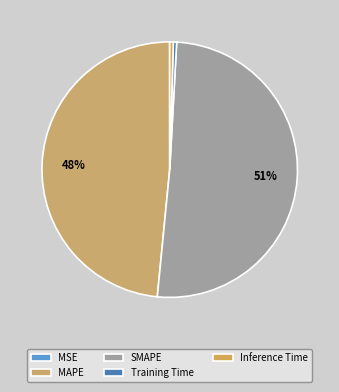

Which slice is the largest?

SMAPE